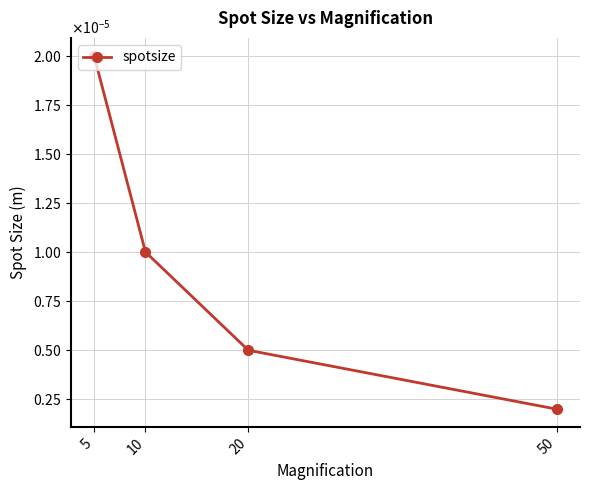

The chart shows a value of 0.0 at 5. True or false?

True